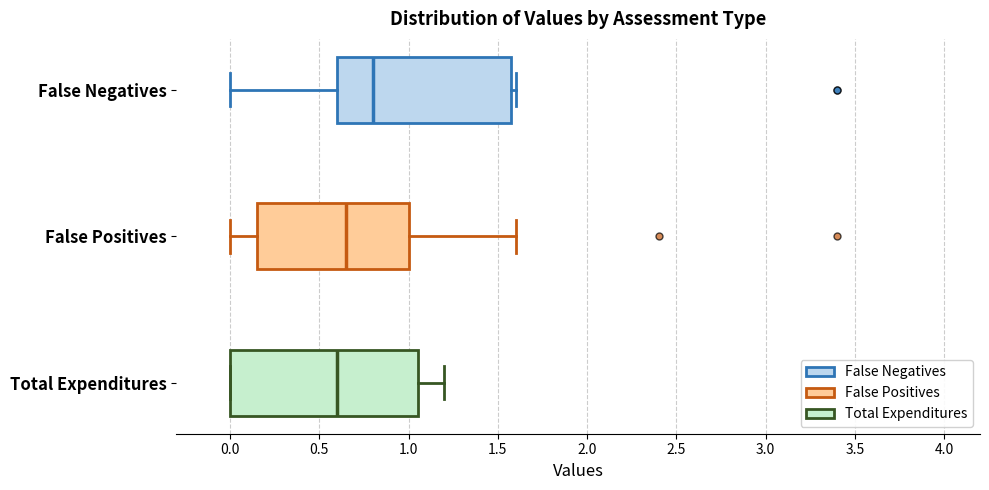

Which box is the widest, from its left edge to its right edge?

Total Expenditures